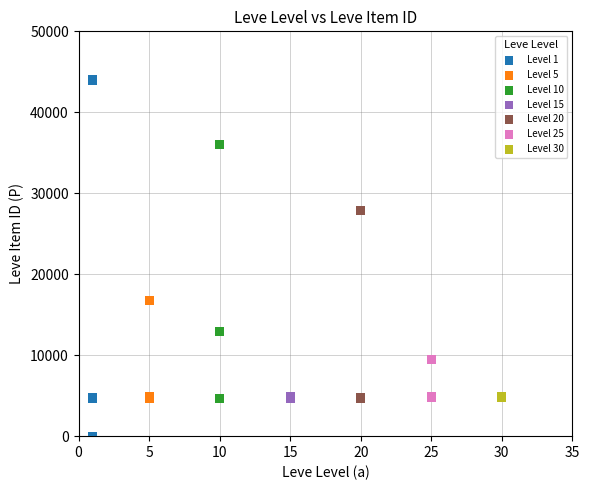

Which series contains the lowest Y value?

Level 1